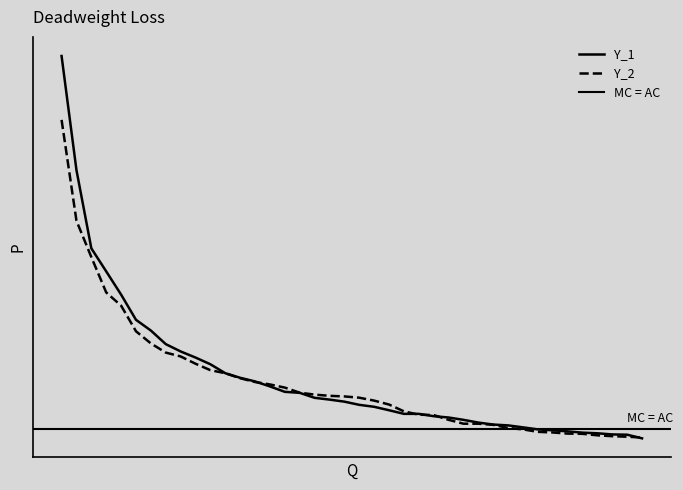

True or false: Y_2 has more than 0 interior local peaks.

False